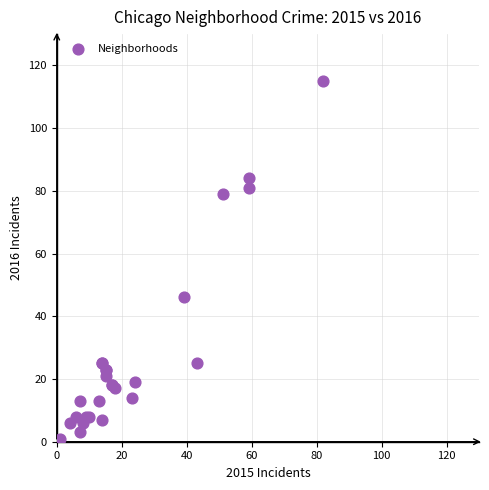

What Y value in the scatter plot is closest to 58?

46